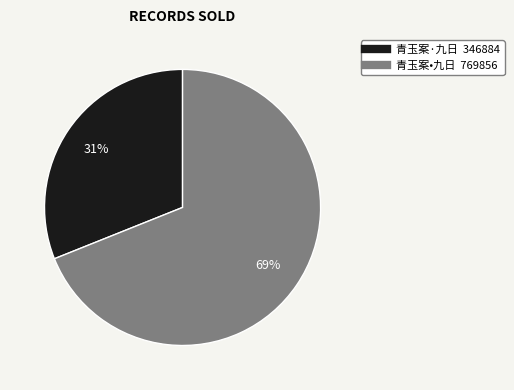

What is the largest slice in the pie chart?

青玉案•九日